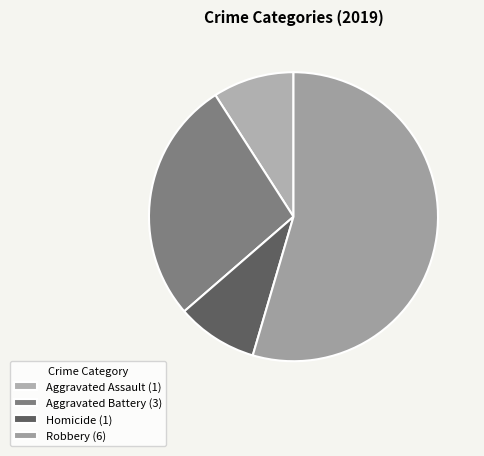

Count the number of slices in the pie.

4